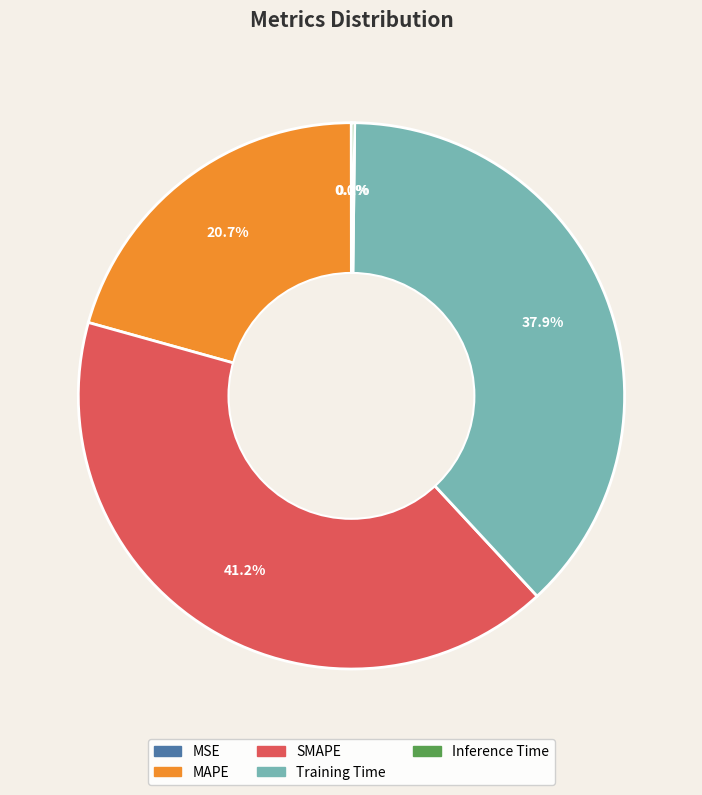

To the nearest percent, what portion does MAPE represent?

21%